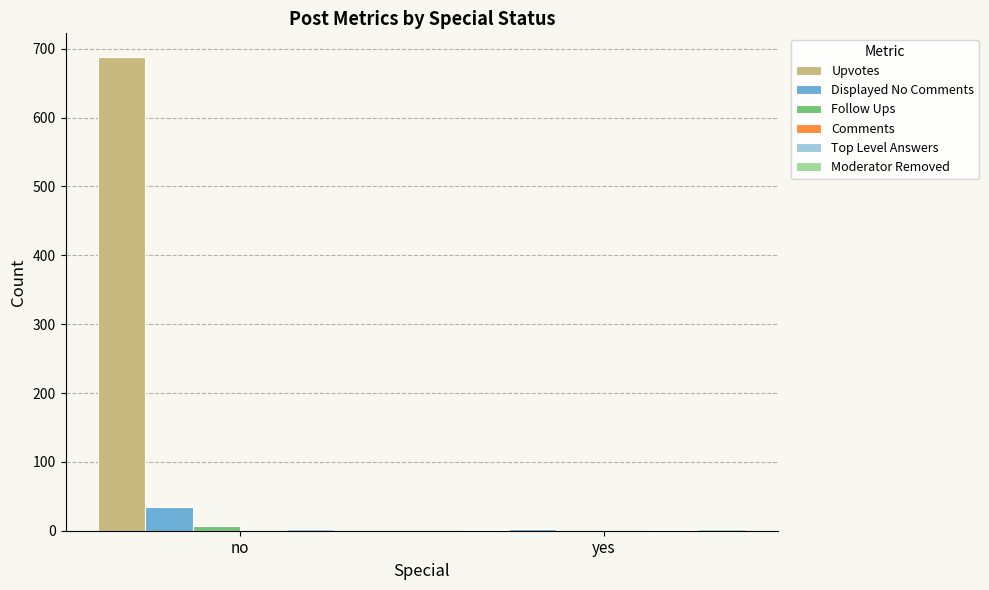

Which series has the largest range (max minus min)?

Upvotes